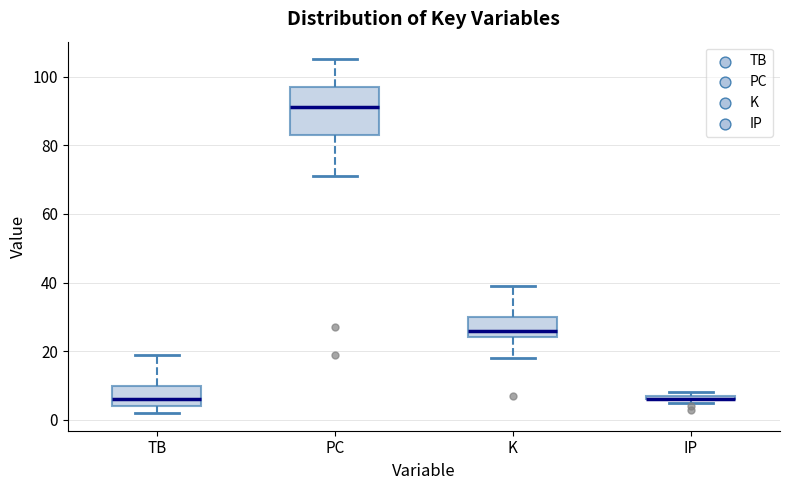

Where is the lower edge of the box for K on the y-axis? The values are not printed on the chart, so give them approximately, as read against the axis.

24